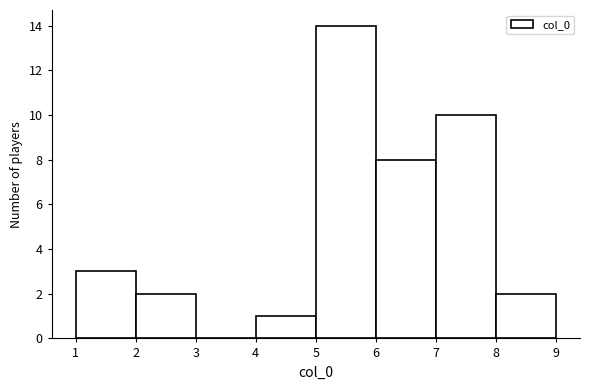

Reading left to right, transcribe this chart: for each bar, give the range it covers on the x-axis and its height. The values are not printed on the chart, so give them approximately, as read against the axis.

1 to 2: 3
2 to 3: 2
3 to 4: 0
4 to 5: 1
5 to 6: 14
6 to 7: 8
7 to 8: 10
8 to 9: 2